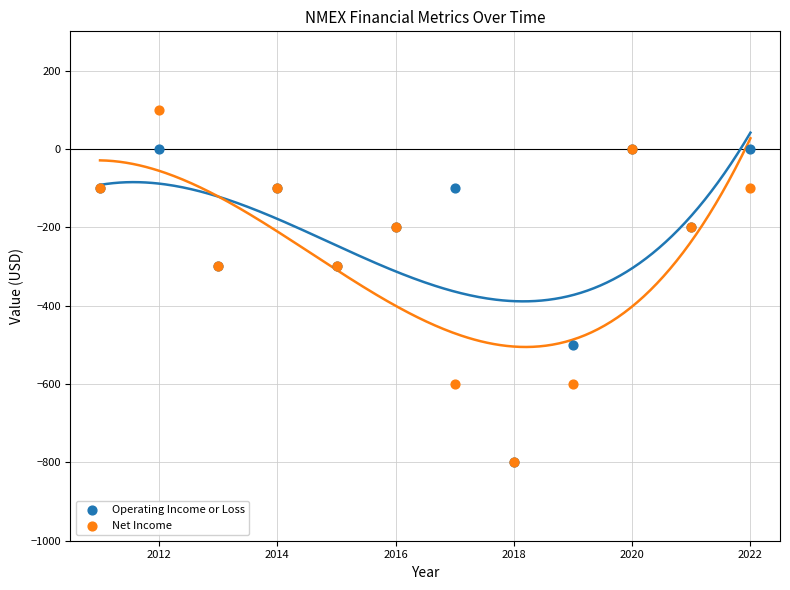

What are all the series names shown in the legend?

Operating Income or Loss, Net Income